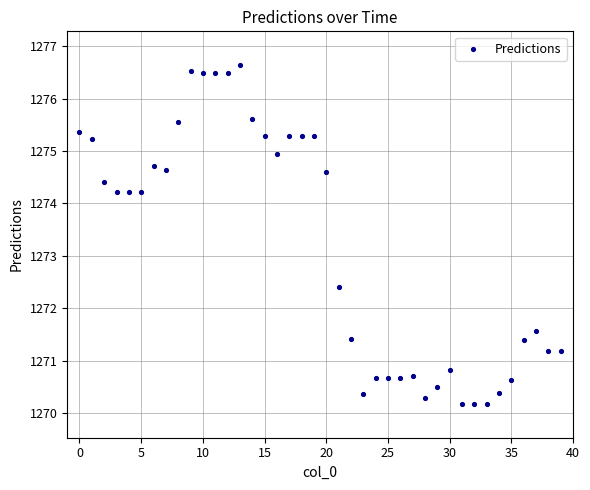

What Y value in the scatter plot is closest to 1273?

1272.4